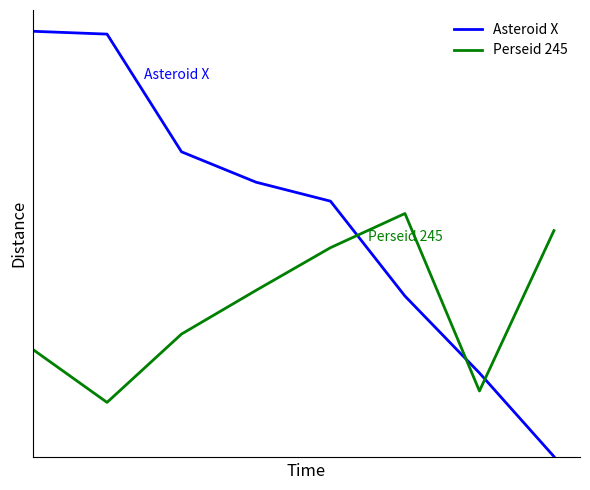

What is the maximum value for Perseid 245?

135.3